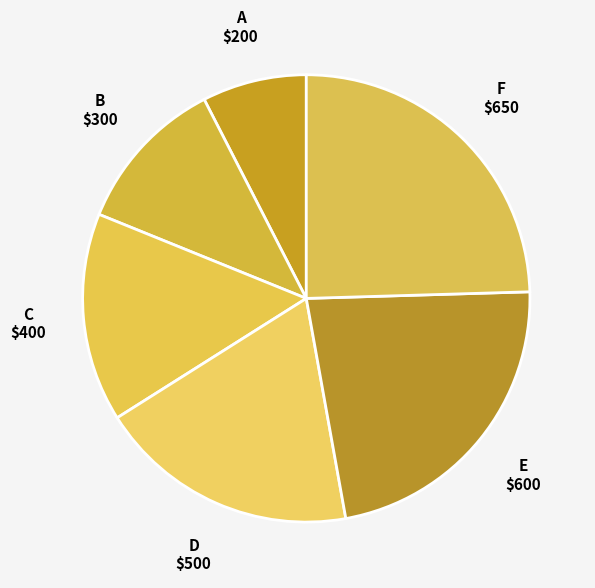

True or false: D accounts for 19% of the total.

True